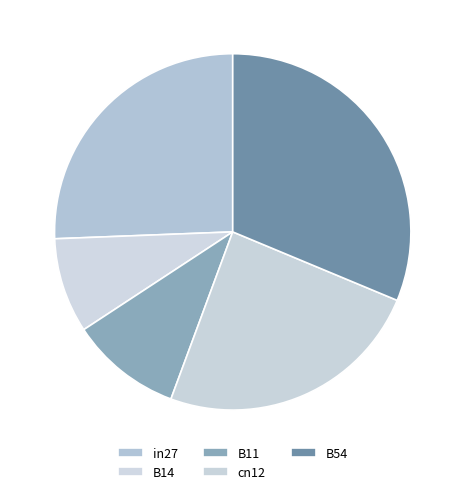

How many slices are in this pie chart?

5